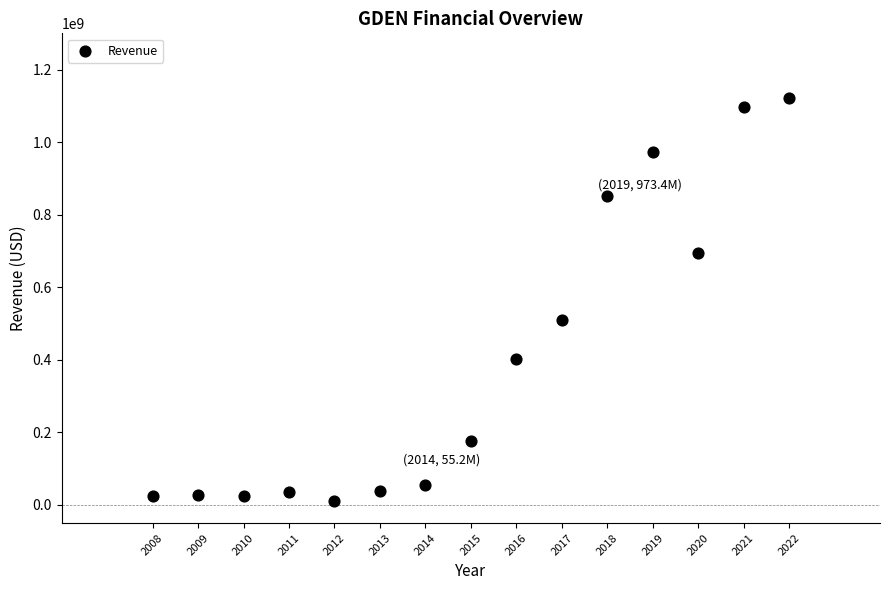

What is the range of X values (max minus min)?

14